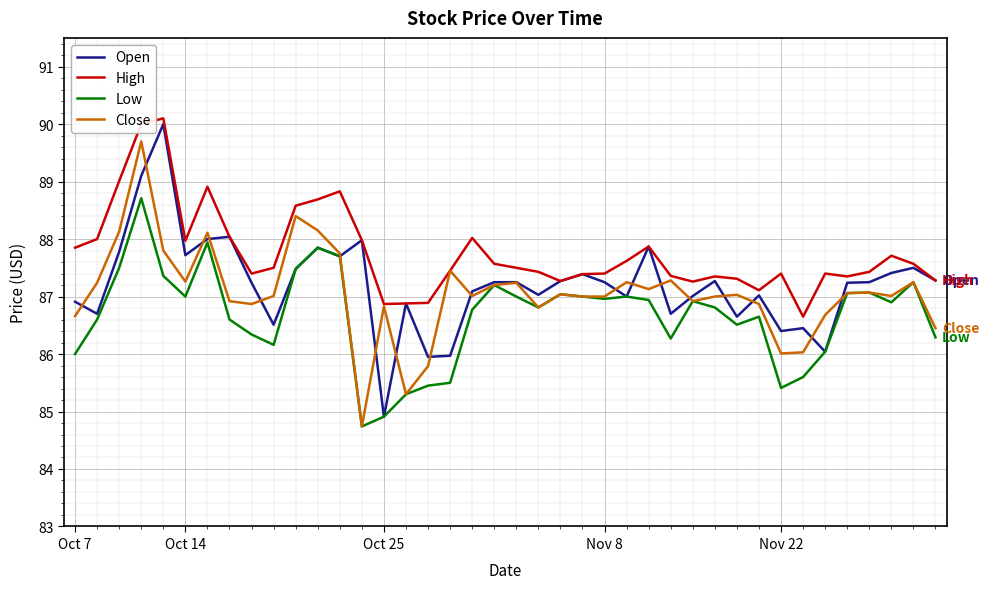

What is the highest value of the Open series?

90.0